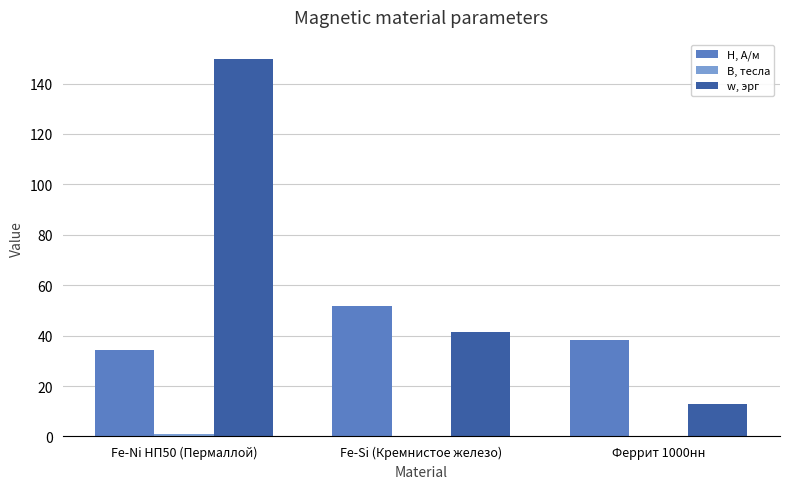

Are the bars grouped side by side (vs. stacked)?

Yes